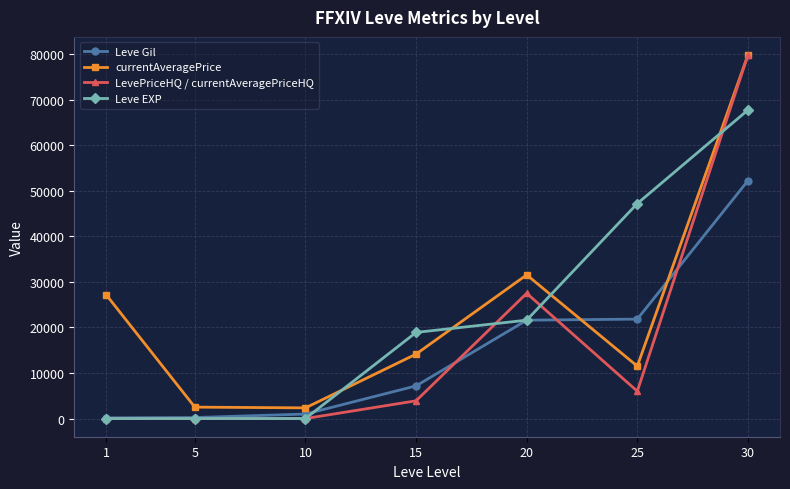

Which series has the largest total across all categories?

currentAveragePrice